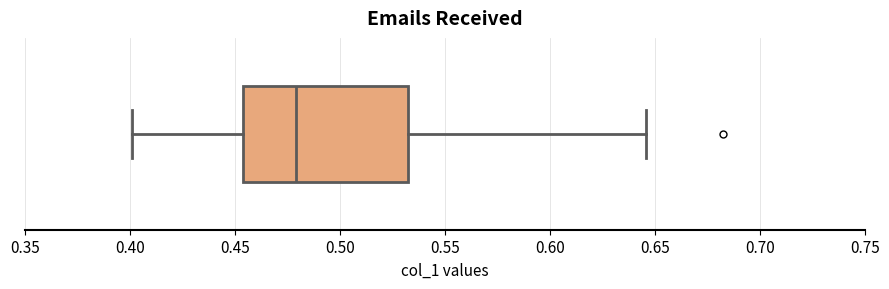

Where is the right edge of the box on the x-axis? The values are not printed on the chart, so give them approximately, as read against the axis.

0.530